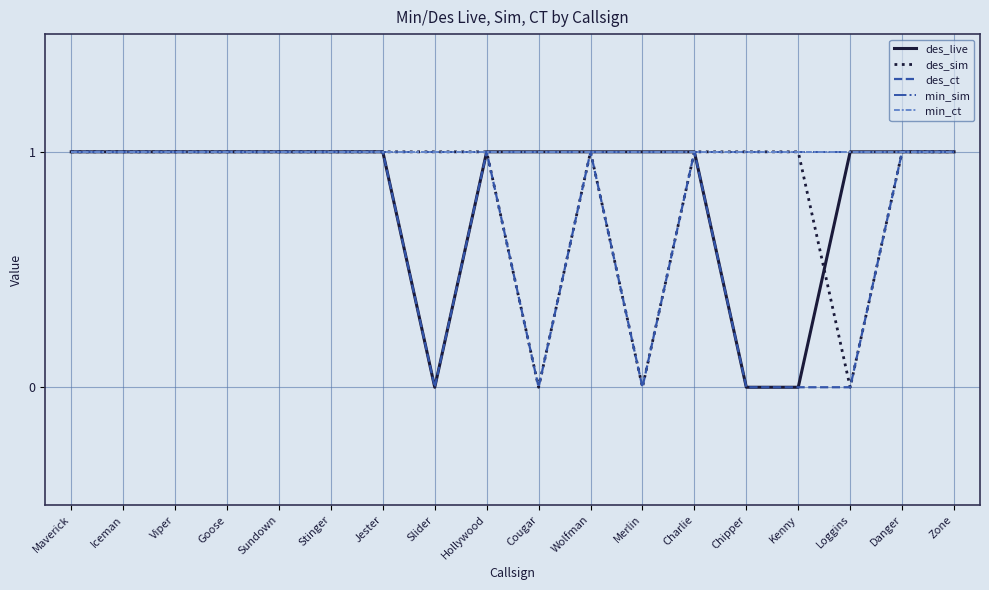

True or false: des_sim has more than 0 interior local peaks.

True